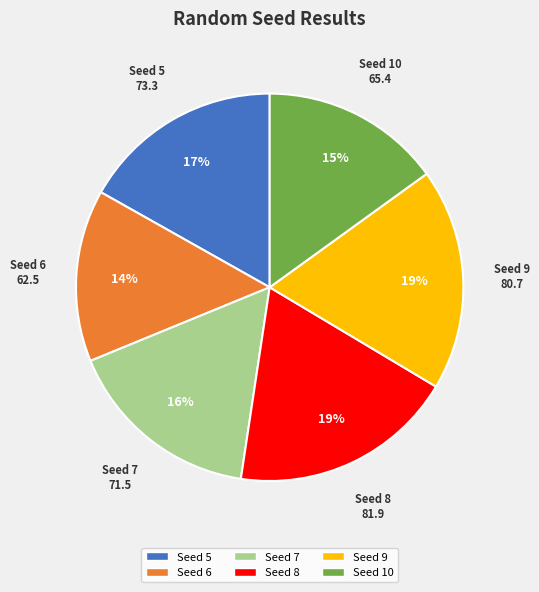

Is there a majority slice in this chart?

No